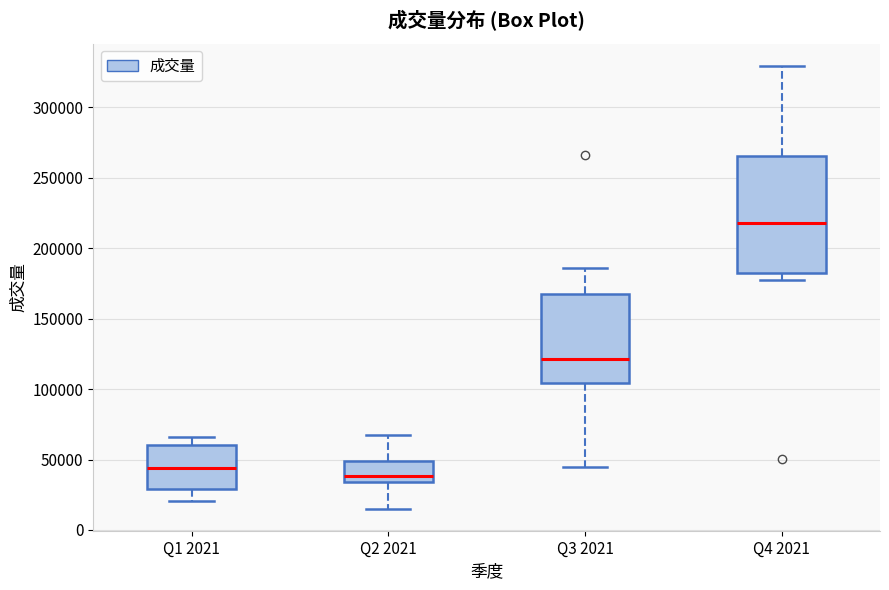

Reading left to right, transcribe this box plot: for each box, give where its median line is, the range the box spans, and where its two whiskers end, as read against the y-axis. The values are not printed on the chart, so give them approximately, as read against the axis.

Q1 2021: median 45000, box 30000 to 60000, whiskers 20000 to 65000
Q2 2021: median 40000, box 35000 to 50000, whiskers 15000 to 65000
Q3 2021: median 120000, box 105000 to 165000, whiskers 45000 to 185000
Q4 2021: median 220000, box 185000 to 265000, whiskers 180000 to 330000